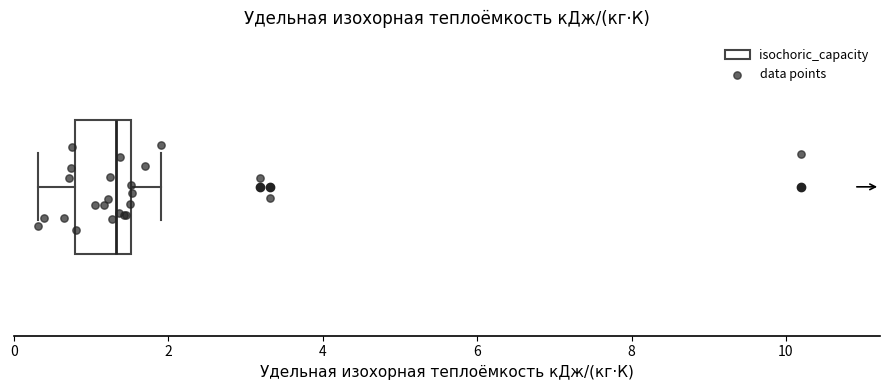

Where does the right whisker of the box end on the x-axis? The values are not printed on the chart, so give them approximately, as read against the axis.

2.0